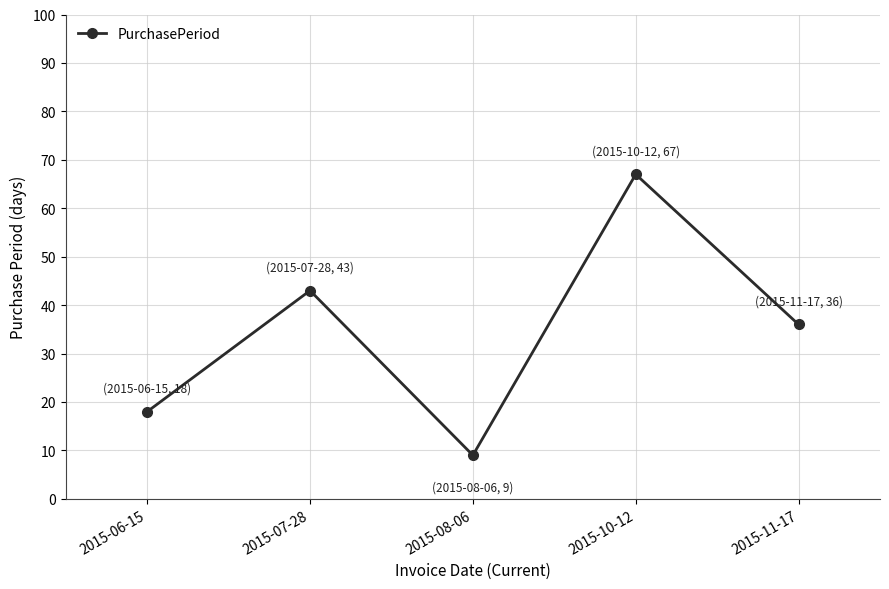

At which label does the data first exceed 36?

2015-07-28